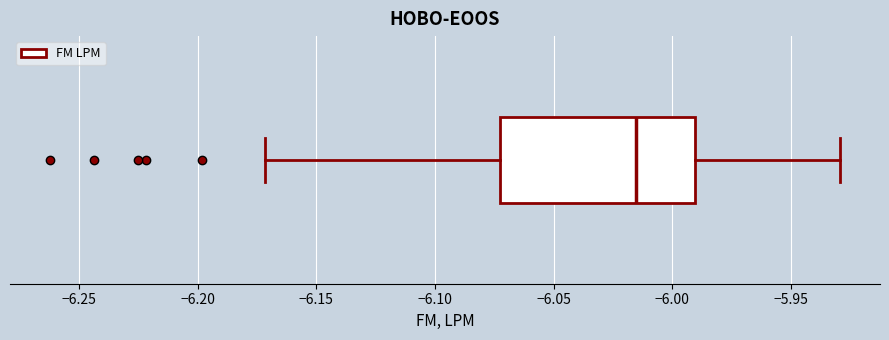

Transcribe this box plot: give where the median line is, the range the box spans, and where the two whiskers end, as read against the x-axis. The values are not printed on the chart, so give them approximately, as read against the axis.

median -6.015, box -6.075 to -5.990, whiskers -6.170 to -5.930